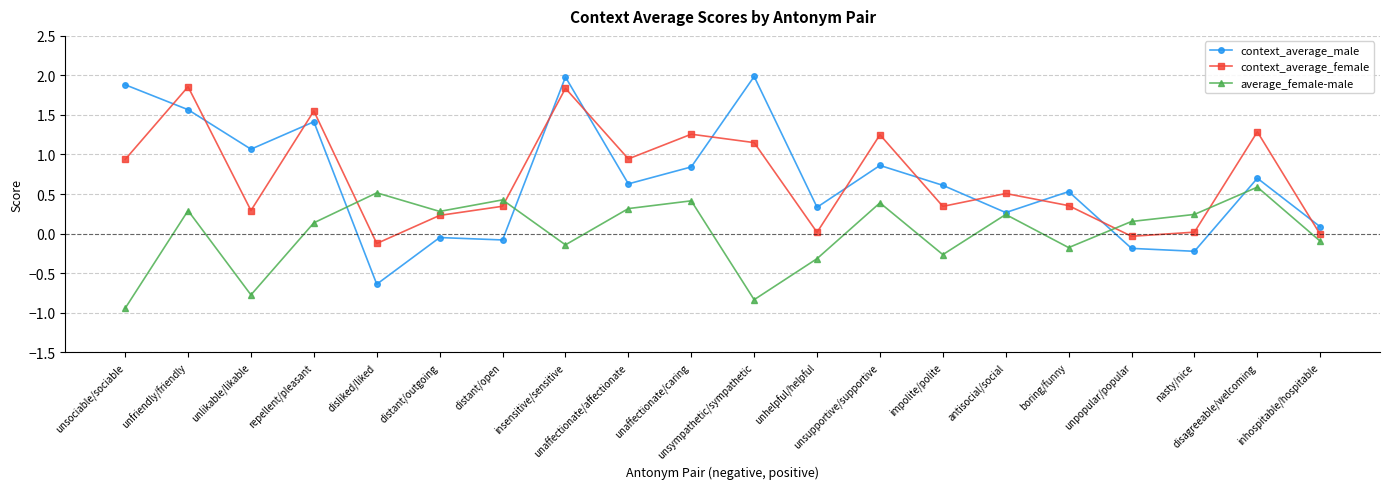

How many intersections are there between context_average_female and context_average_male?

12